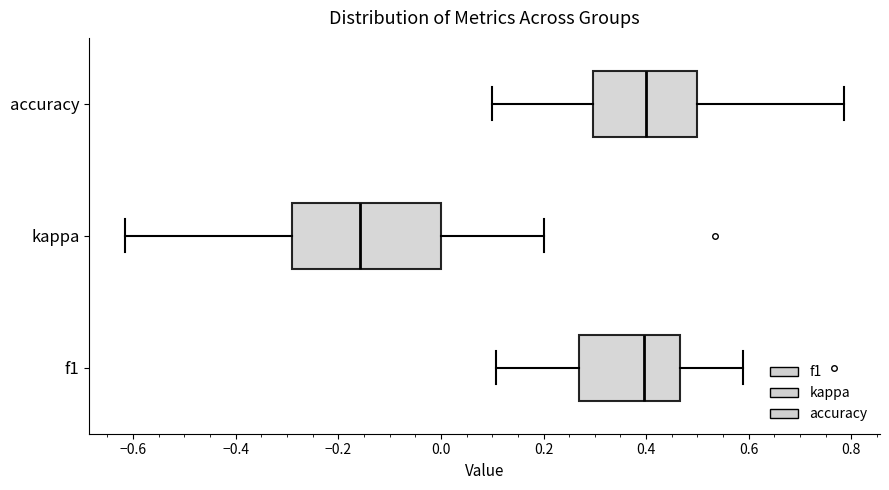

Where does the median line of the box for f1 sit on the x-axis? The values are not printed on the chart, so give them approximately, as read against the axis.

0.40